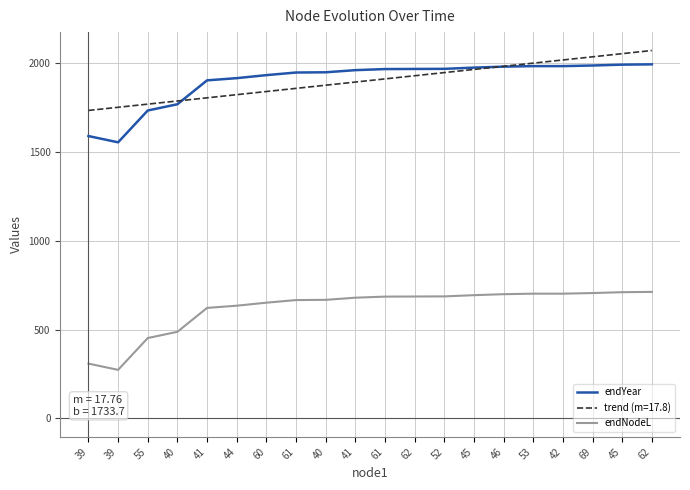

Does the chart have visible grid lines?

Yes